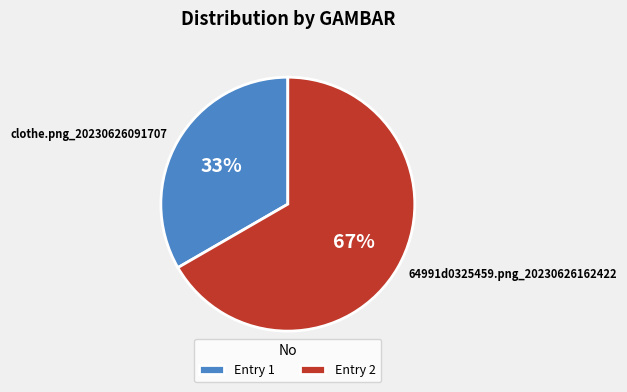

Combined, do clothe.png_20230626091707 and 64991d0325459.png_20230626162422 account for over 50%?

Yes